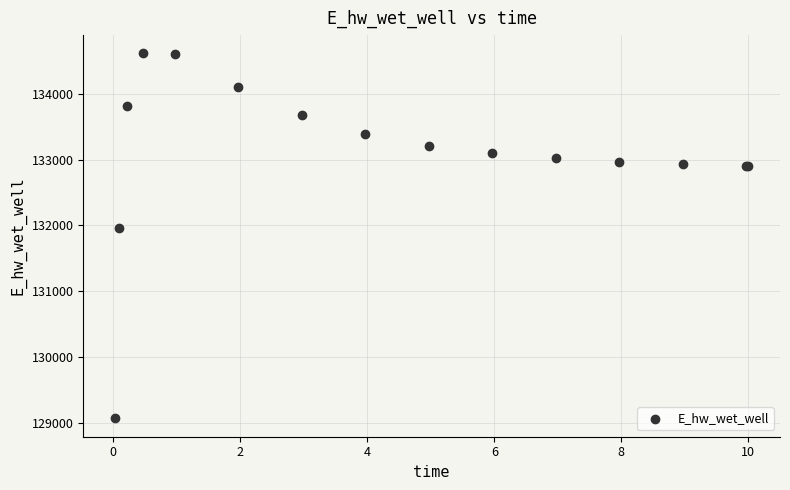

What Y value in the scatter plot is closest to 131840?

131960.9